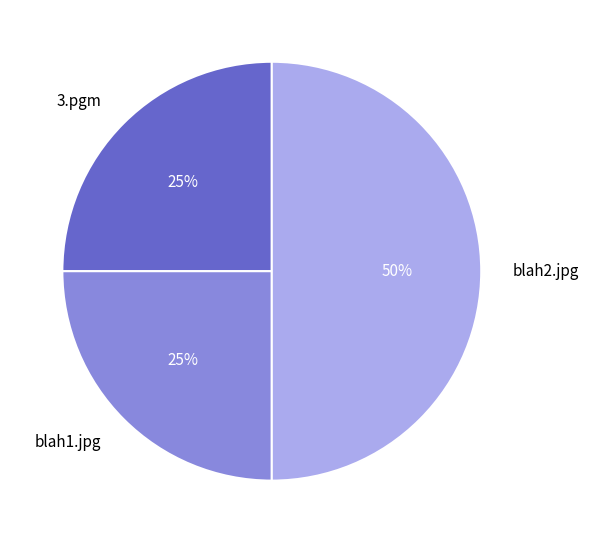

Which category has the biggest portion of the pie?

blah2.jpg